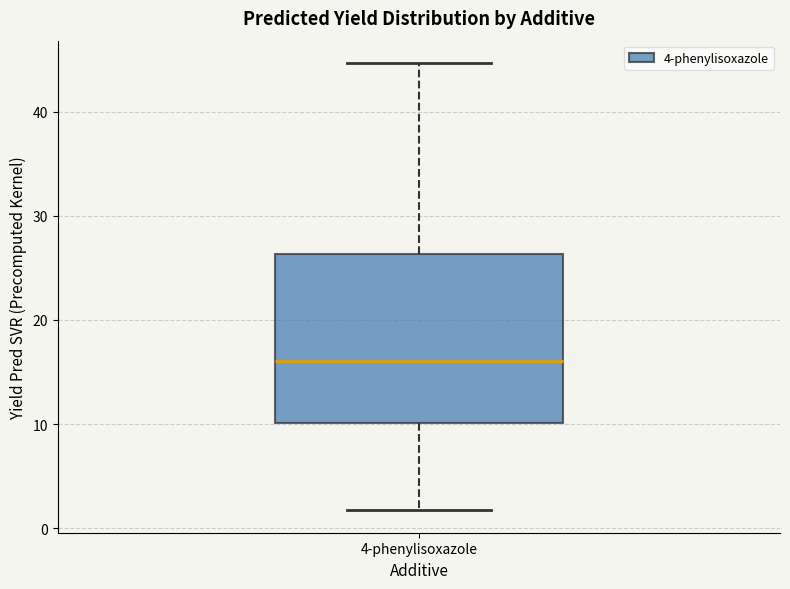

Where does the median line of the box for 4-phenylisoxazole sit on the y-axis? The values are not printed on the chart, so give them approximately, as read against the axis.

16